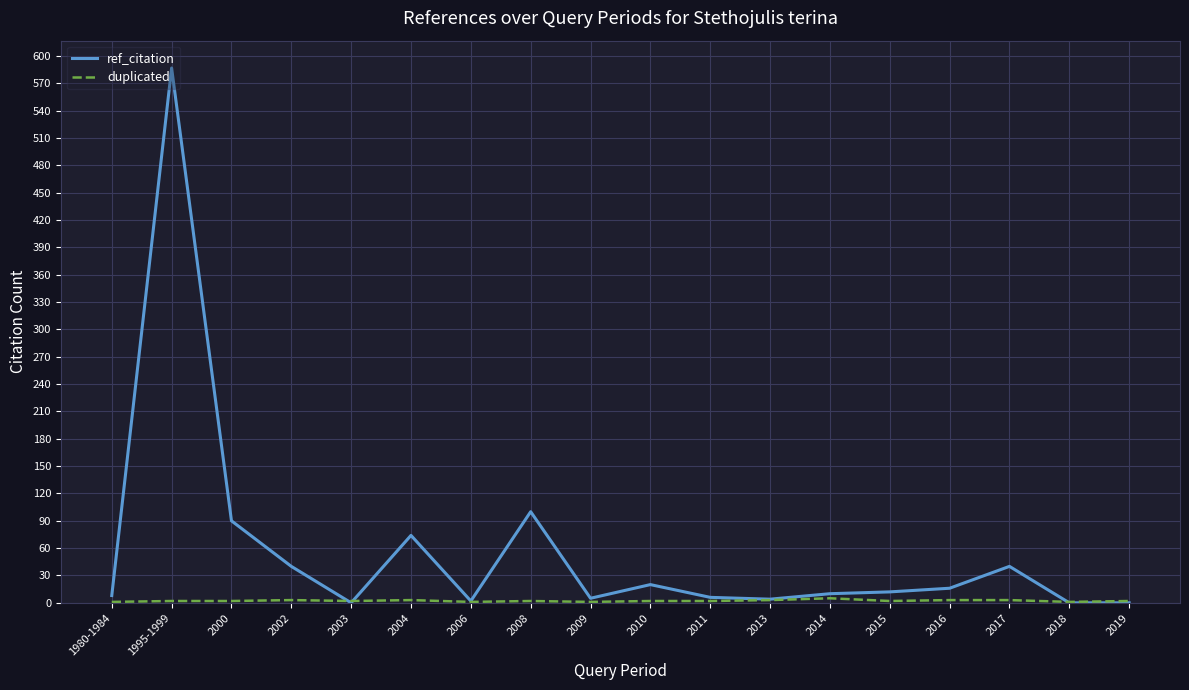

Which series has the largest range (max minus min)?

ref_citation